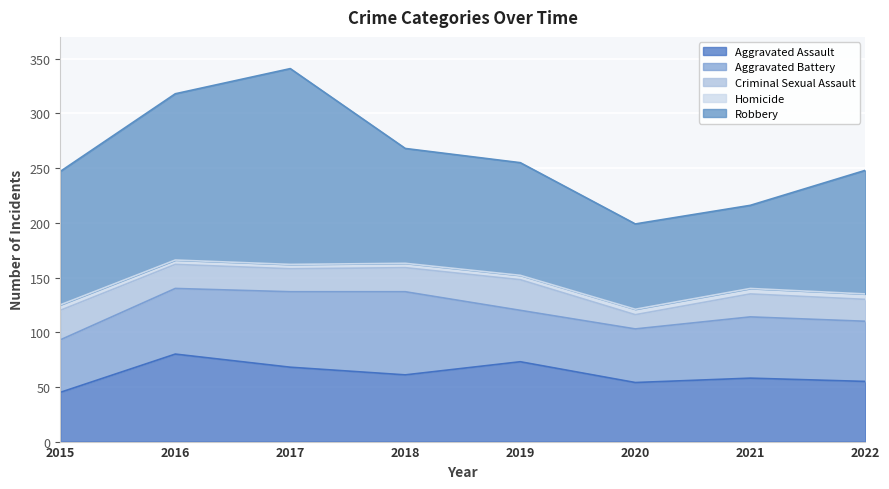

What is the difference between the Aggravated Assault values at 2015 and 2021?

13